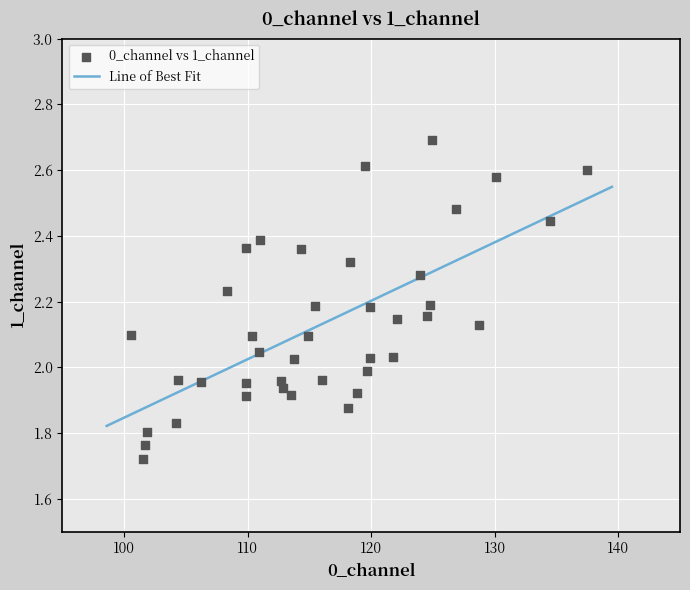

What is the range of Y values (max minus min)?

1.0